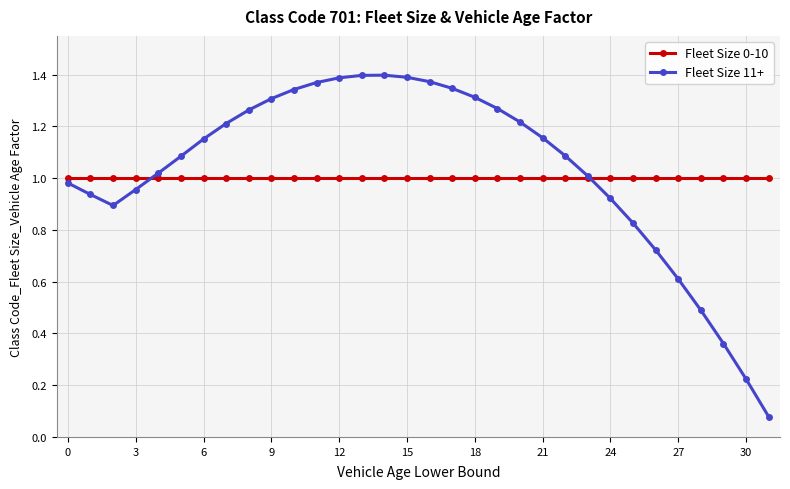

Which series has the largest range (max minus min)?

Fleet Size 11+